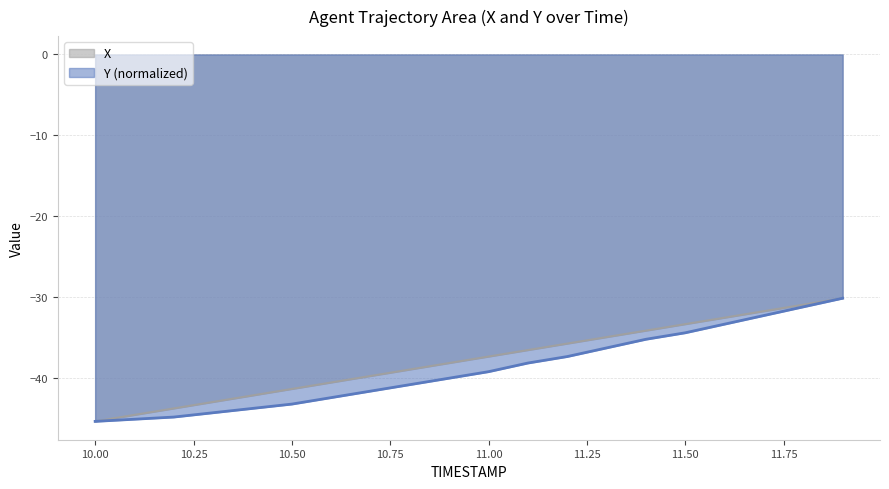

What is the label of the 6th point from the left?

10.5